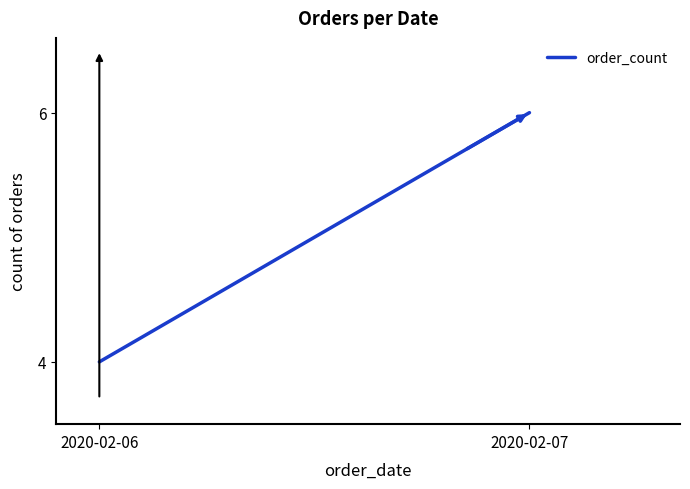

What is the change in value from 2020-02-06 to 2020-02-07?

+2